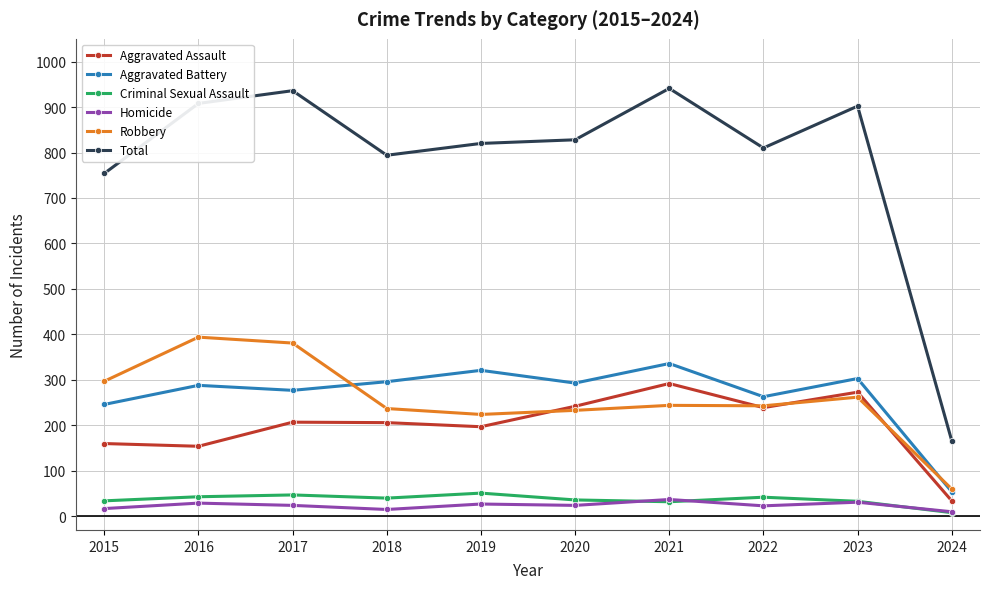

What is the value of the Robbery point at the 5th from the left?

224